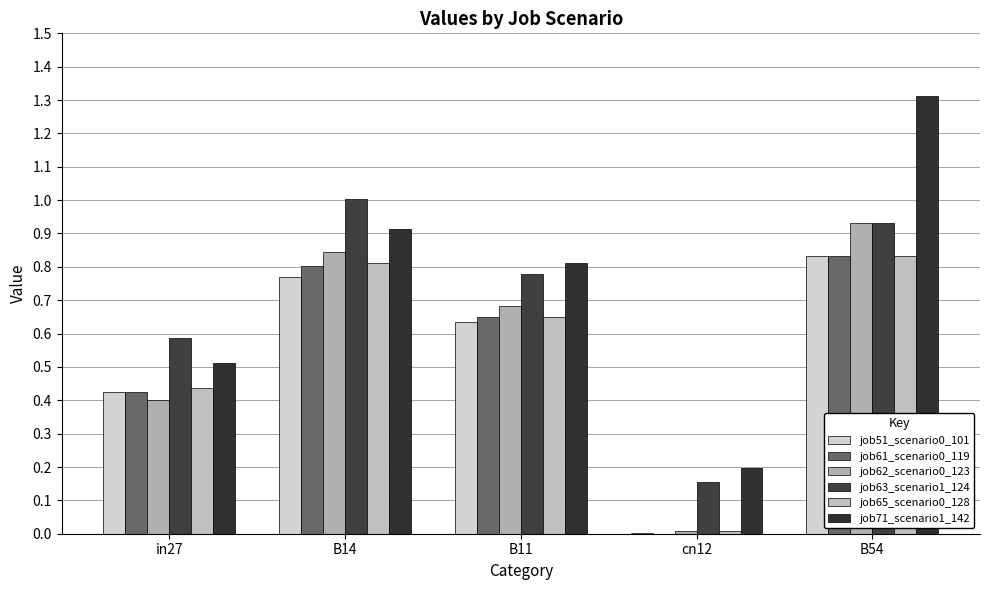

The job63_scenario1_124 series shows 1.0 at B14. True or false?

True